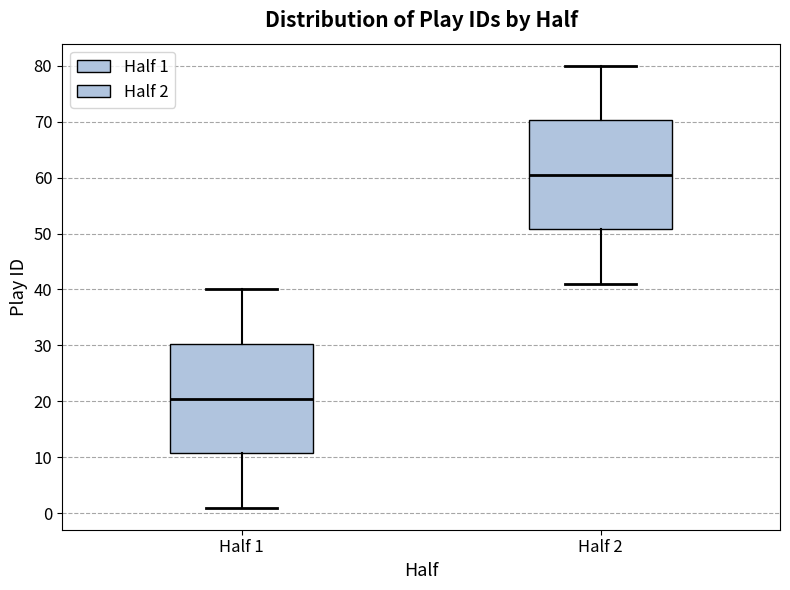

Reading left to right, transcribe this box plot: for each box, give where its median line is, the range the box spans, and where its two whiskers end, as read against the y-axis. The values are not printed on the chart, so give them approximately, as read against the axis.

Half 1: median 21, box 11 to 30, whiskers 1 to 40
Half 2: median 61, box 51 to 70, whiskers 41 to 80